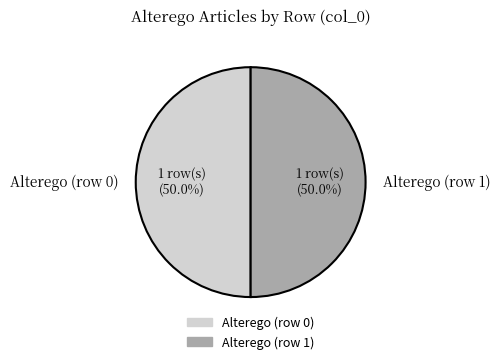

To the nearest percent, what portion does Alterego (row 1) represent?

50%